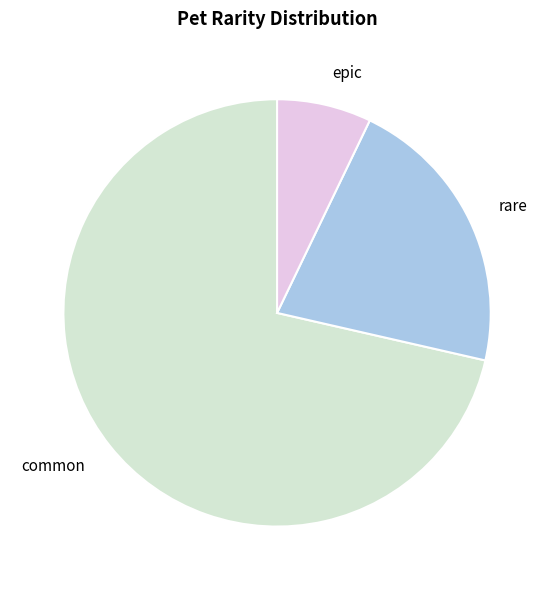

Is there a majority slice in this chart?

Yes